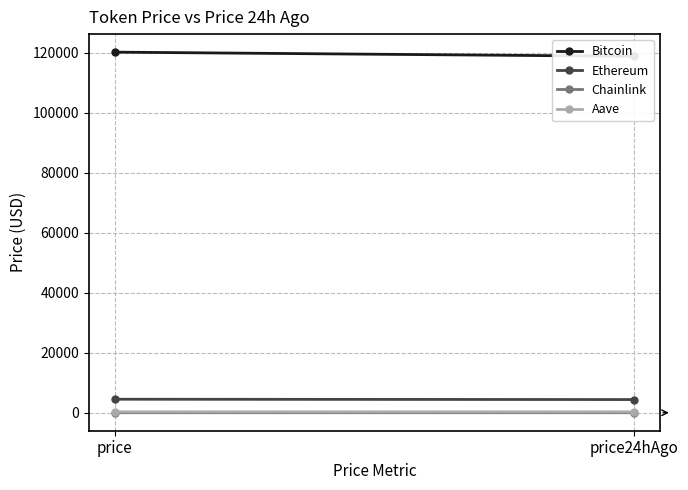

What is the label of the 1st point from the left?

price